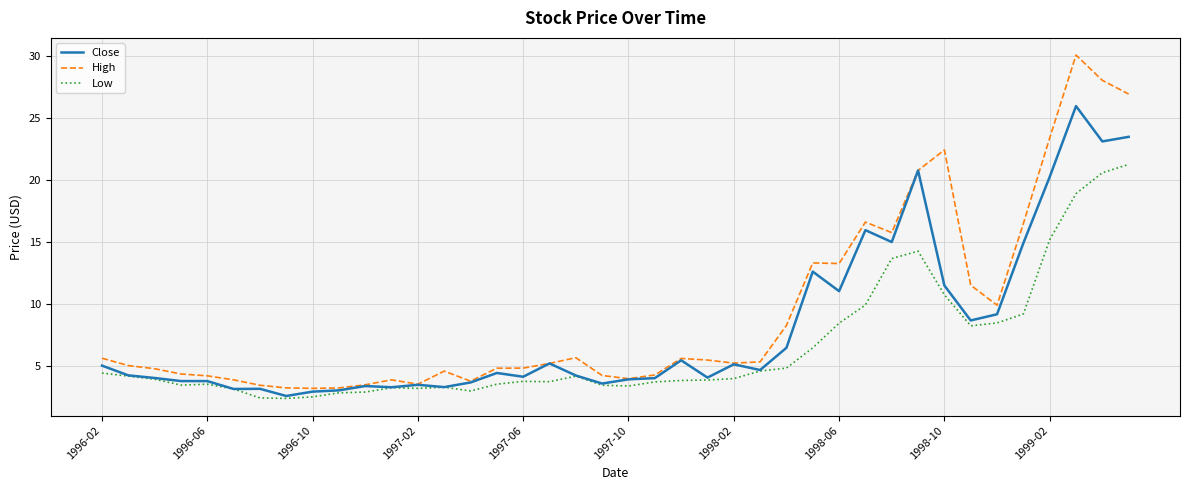

Which series has the widest spread of values?

High